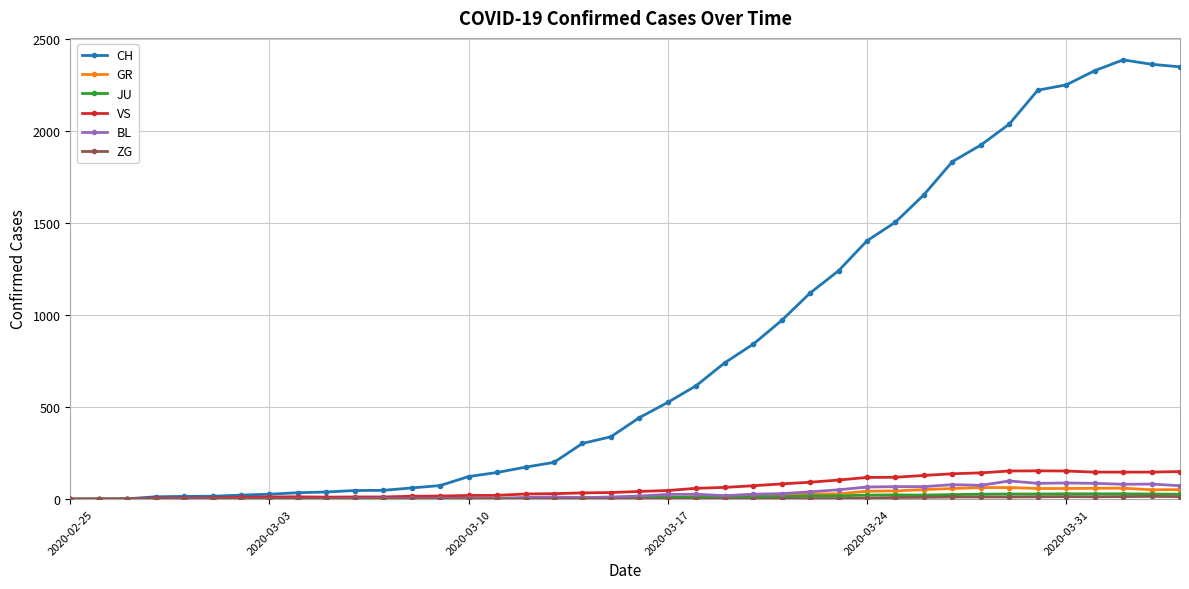

True or false: BL has more than 1 interior local peaks.

True